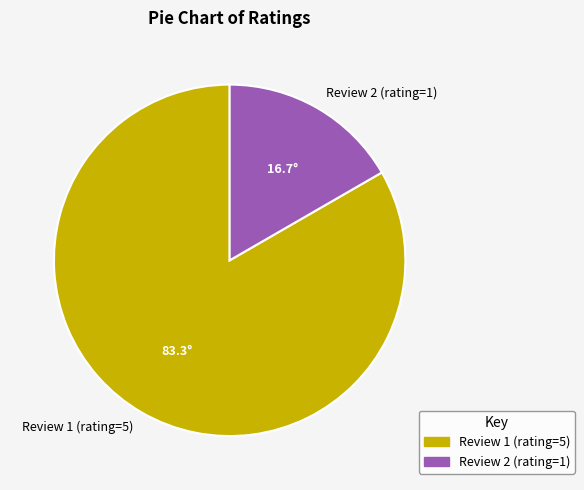

Count the number of slices in the pie.

2